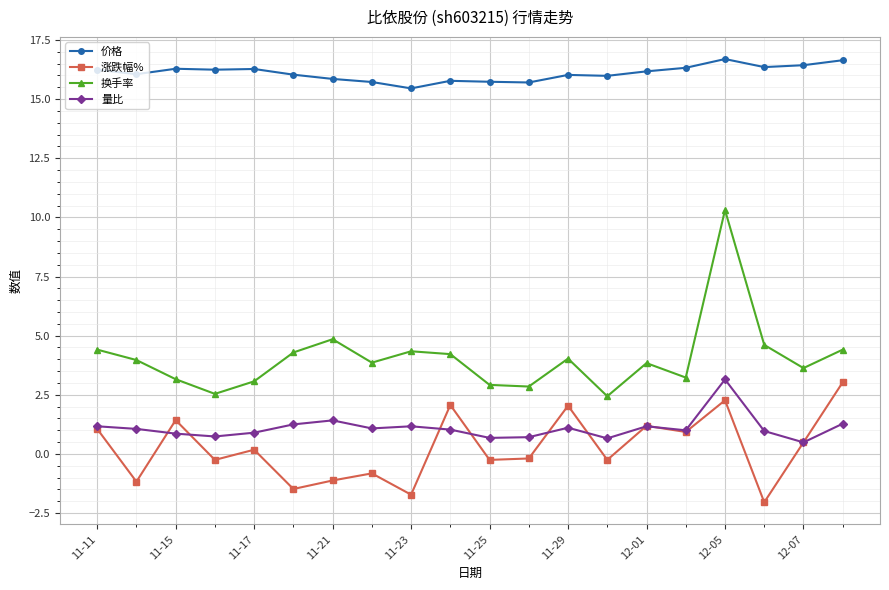

What is the value of the 价格 point at the 13th from the left?

16.0